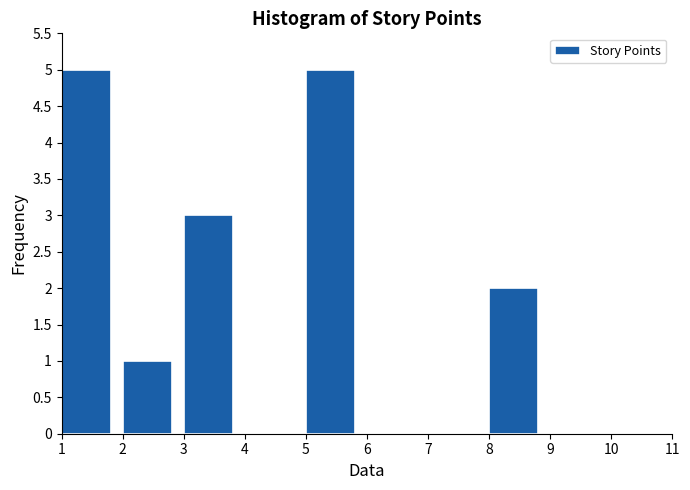

How tall is the bar that spans 1 to 2 on the x-axis? The values are not printed on the chart, so give them approximately, as read against the axis.

5